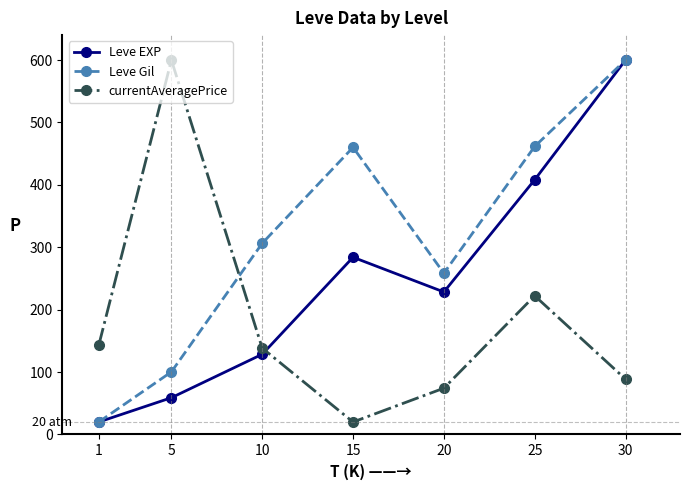

How many values in the Leve Gil series exceed 306?

4